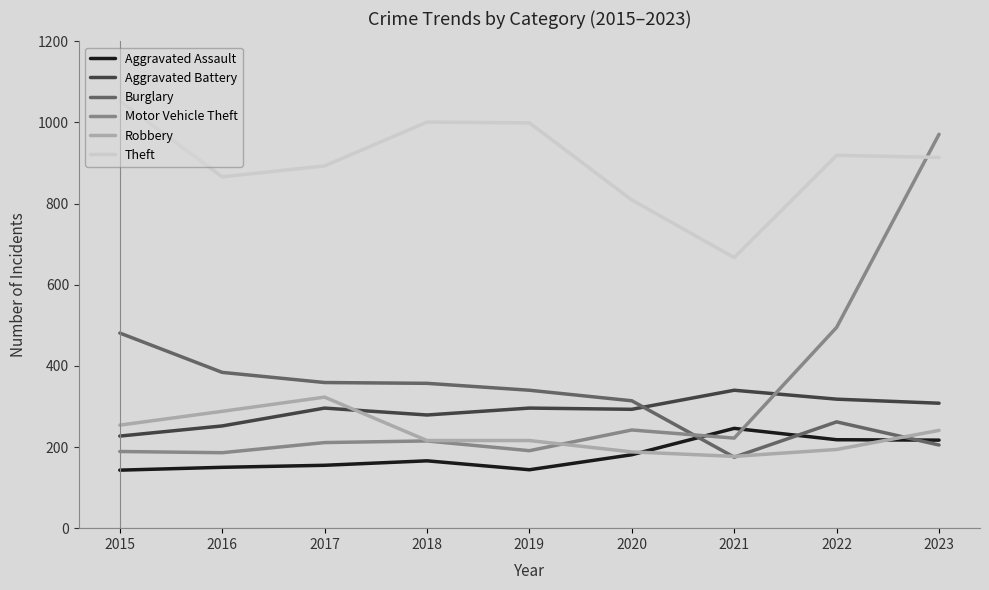

What value does the Motor Vehicle Theft series have at 2020?

242